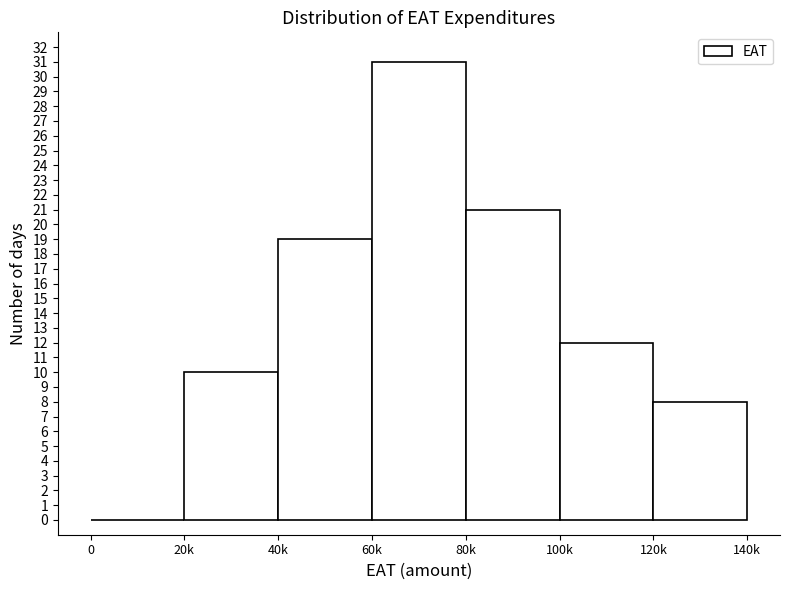

Reading right to left, transcribe all the data shown in this chart.

120k=8	100k=12	80k=21	60k=31	40k=19	20k=10	0=0